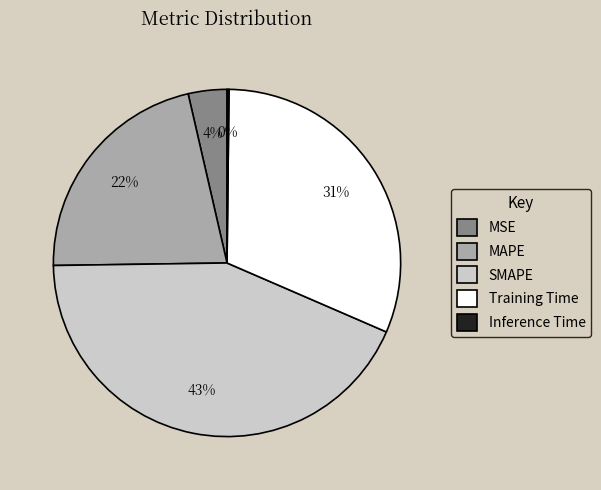

What percentage is the MAPE slice, to the nearest percent?

22%